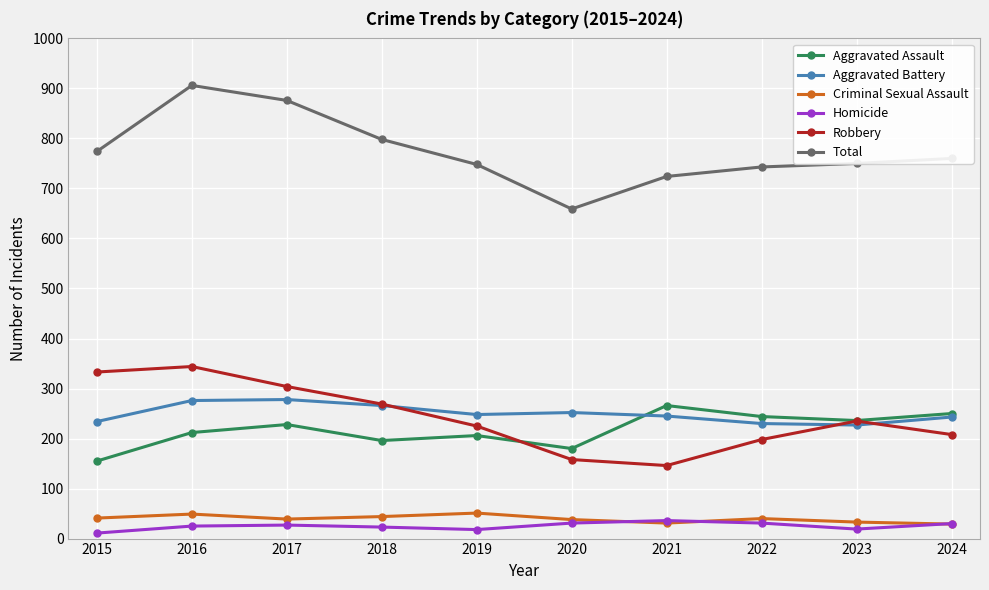

Between 2017 and 2021, which series saw the biggest shift?

Robbery